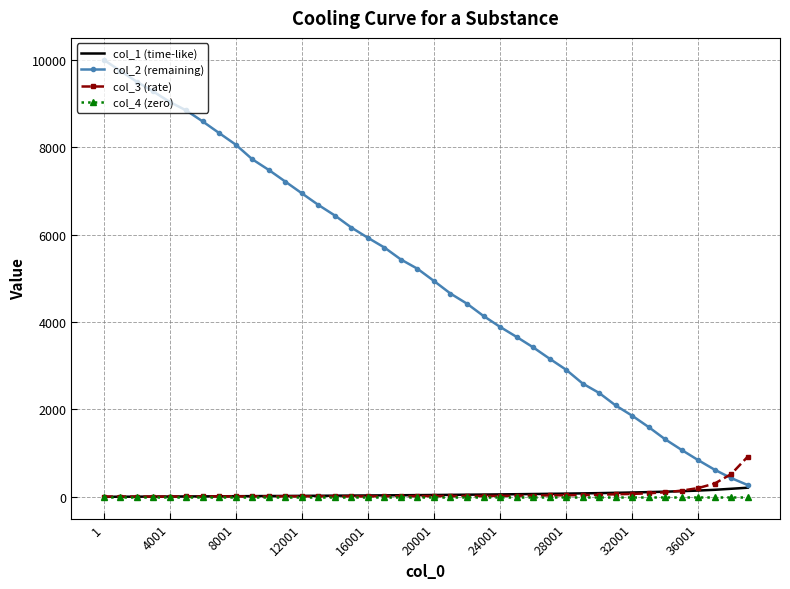

True or false: col_4 (zero) and col_2 (remaining) cross at least once.

False